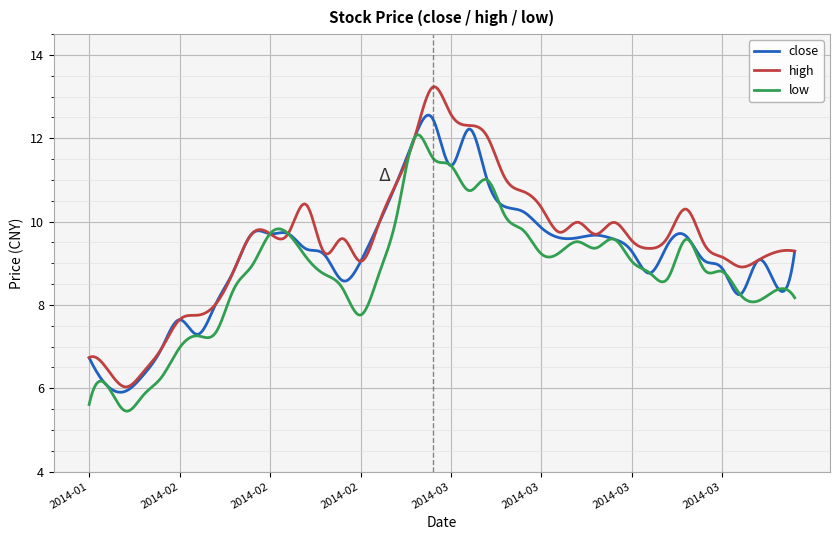

What is the difference between the second highest and minimum values in the high series?

7.2